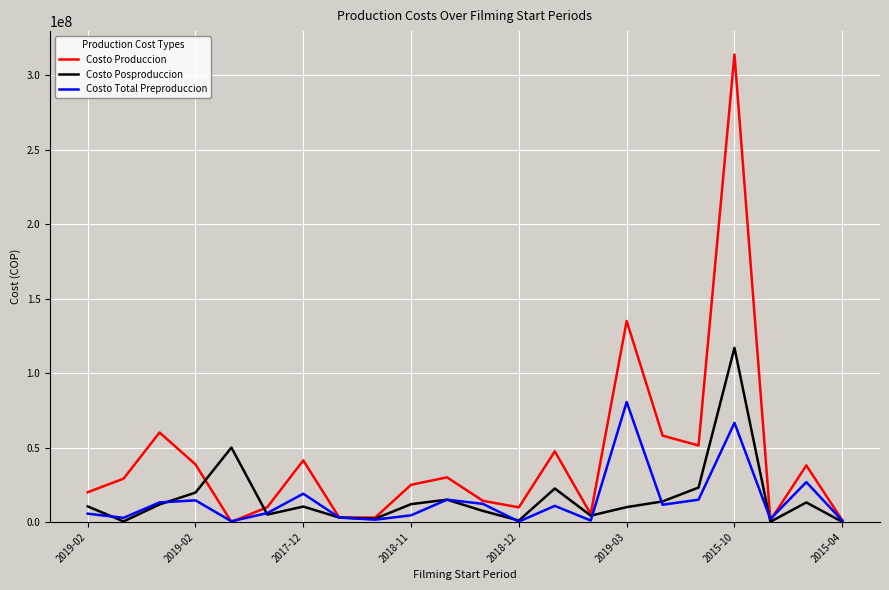

What is the maximum value for Costo Total Preproduccion?

80600000